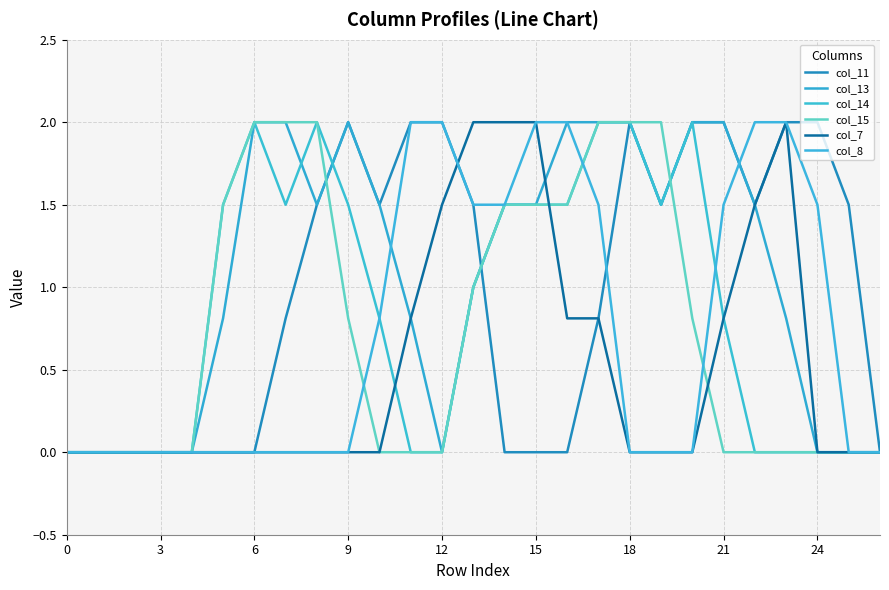

At which category is the sum across all series the highest?

17